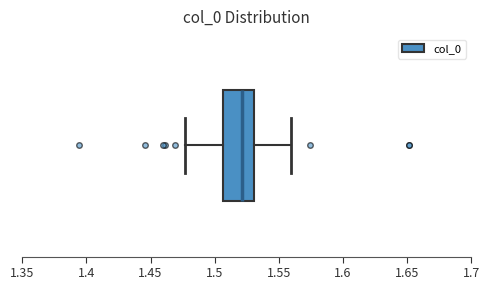

Read this box plot against the x-axis: the position of the median line, the range covered by the box, and the ends of both whiskers. The values are not printed on the chart, so give them approximately, as read against the axis.

median 1.520, box 1.505 to 1.530, whiskers 1.475 to 1.560